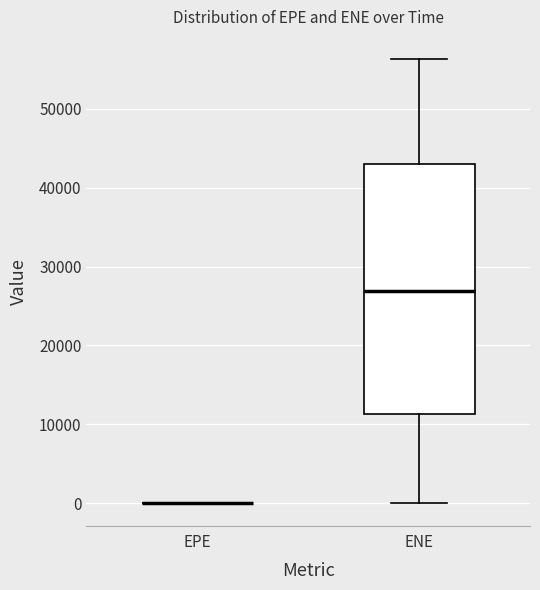

Reading left to right, read every box against the y-axis: the position of its median line, the range the box covers, and the ends of its whiskers. The values are not printed on the chart, so give them approximately, as read against the axis.

EPE: box collapsed to a line at 0, whiskers 0 to 0
ENE: median 27000, box 11000 to 43000, whiskers 0 to 56000